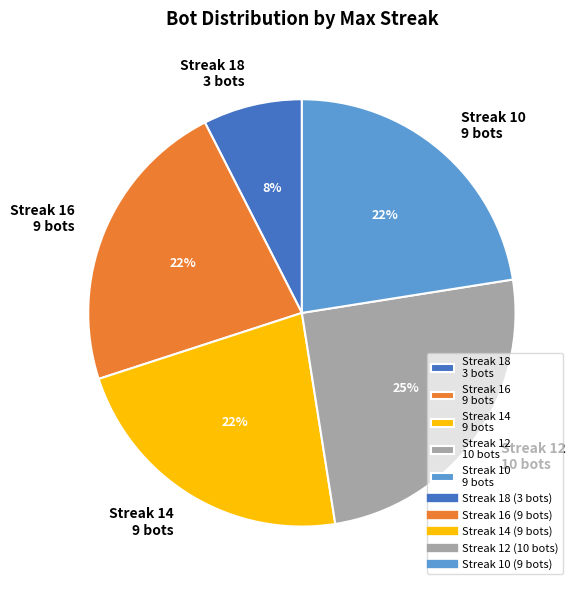

To the nearest percent, what portion does Streak 18 3 bots represent?

7%